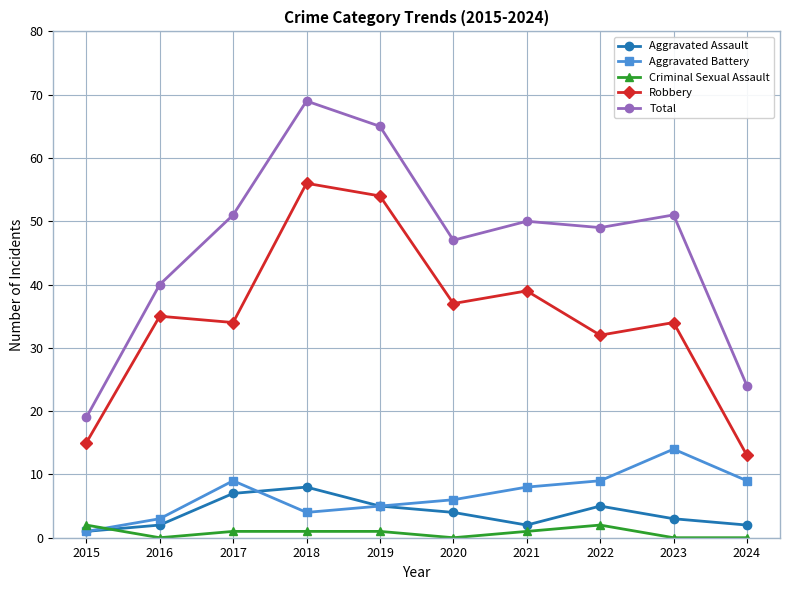

True or false: Total and Criminal Sexual Assault intersect in this chart.

False